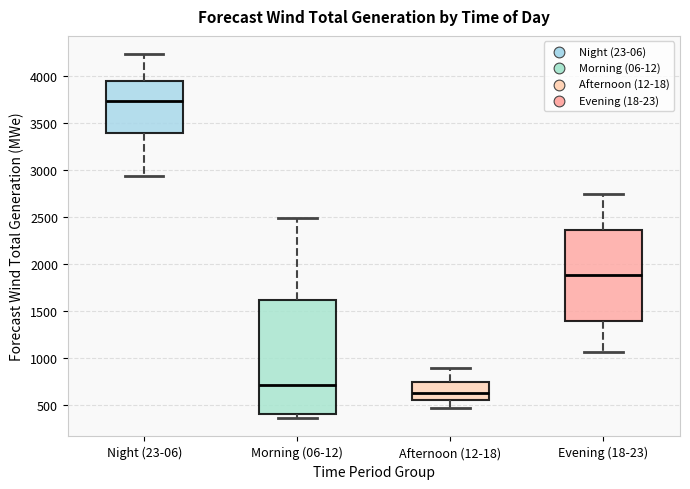

Comparing the boxes themselves (not the whiskers), which one is the tallest?

Morning (06-12)